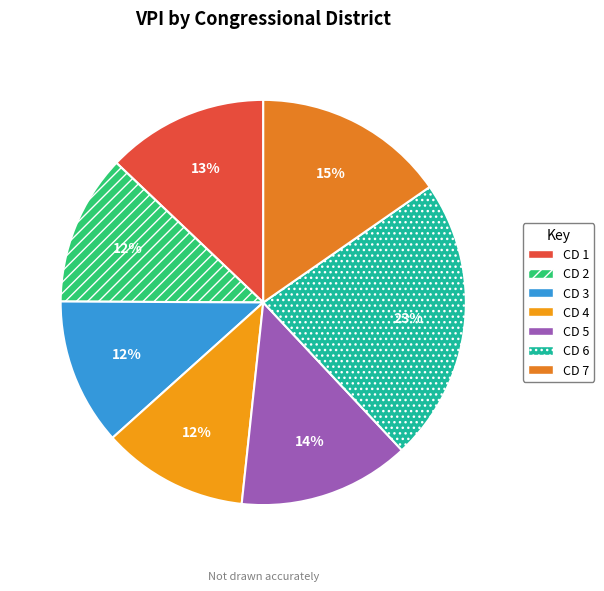

What is the smallest slice in the pie chart?

CD 4